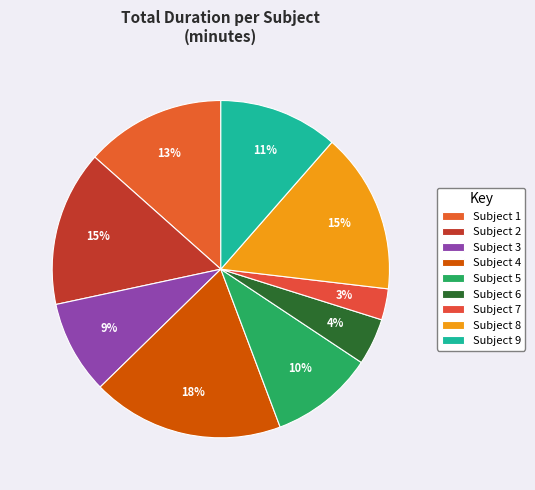

How many slices are in this pie chart?

9